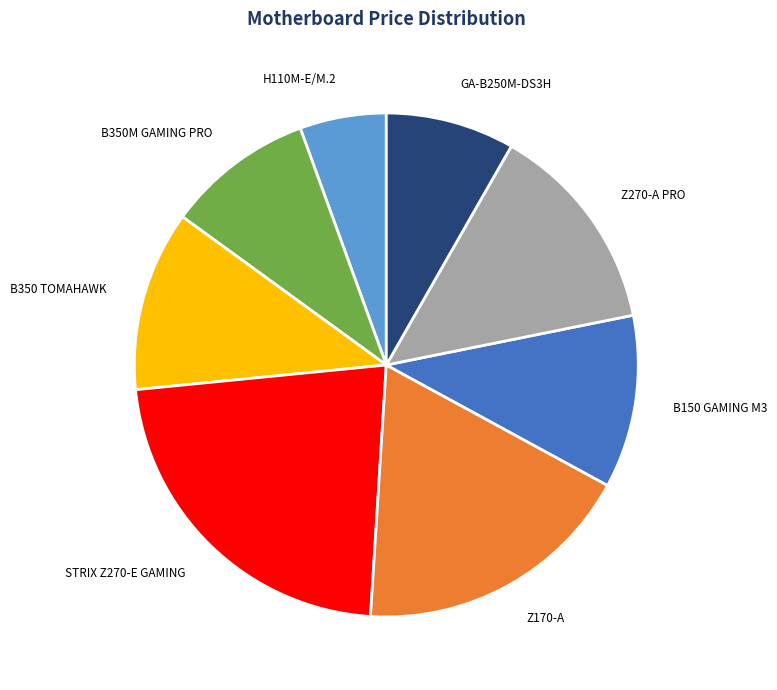

Is there any slice that represents more than half of the pie?

No